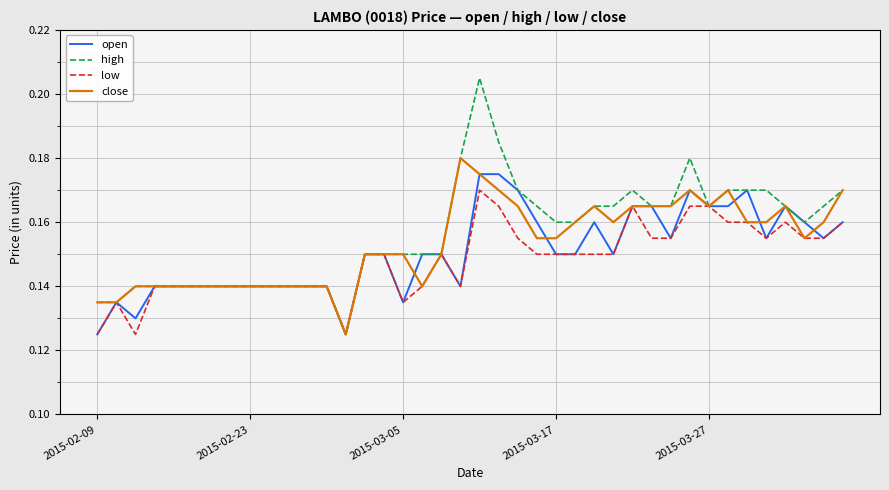

Which series has the widest spread of values?

high